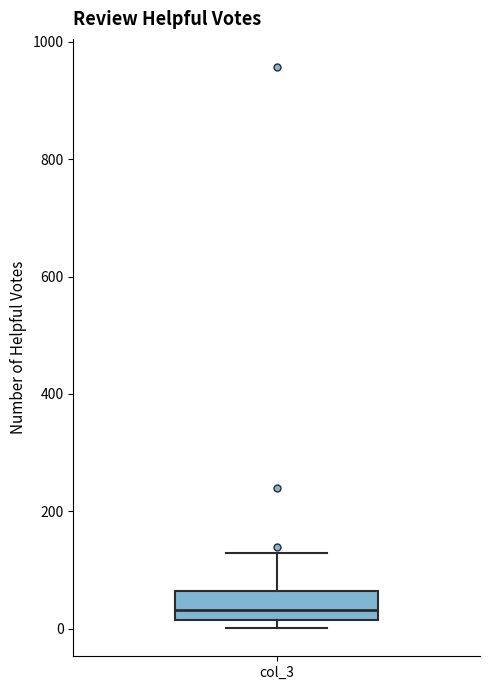

Read this box plot against the y-axis: the position of the median line, the range covered by the box, and the ends of both whiskers. The values are not printed on the chart, so give them approximately, as read against the axis.

median 40, box 20 to 60, whiskers 0 to 120